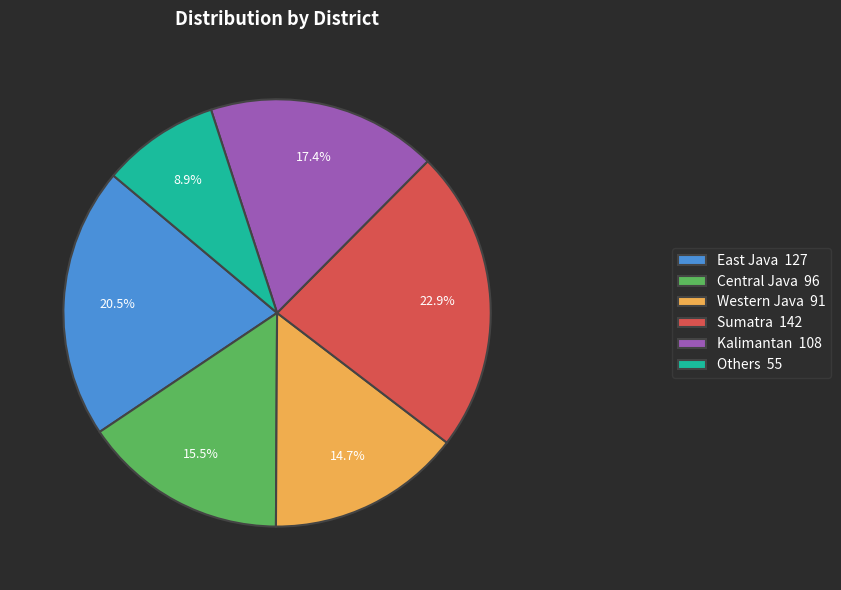

To the nearest percent, what portion does Sumatra represent?

23%